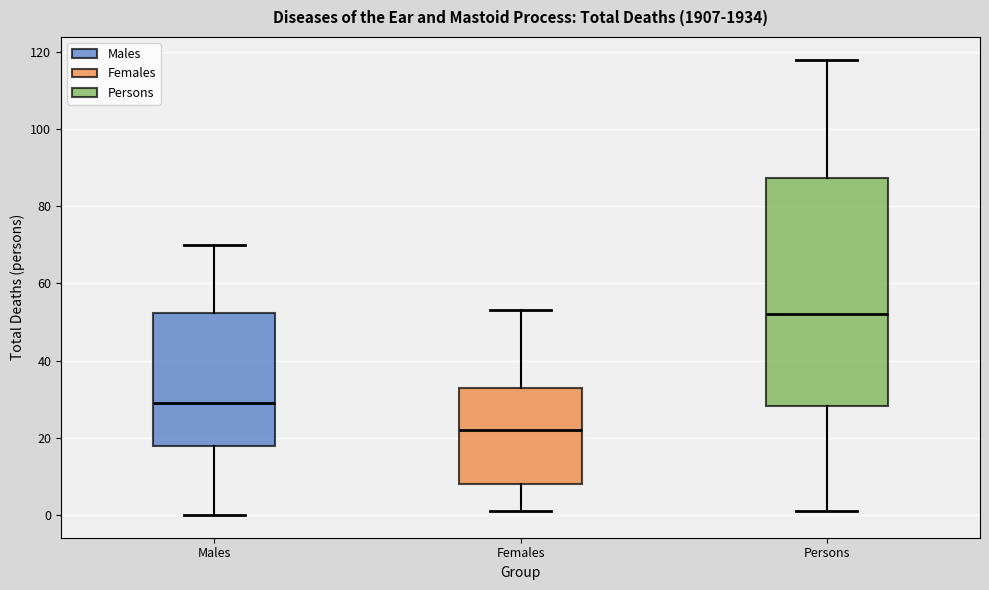

Where is the lower edge of the box for Males on the y-axis? The values are not printed on the chart, so give them approximately, as read against the axis.

18